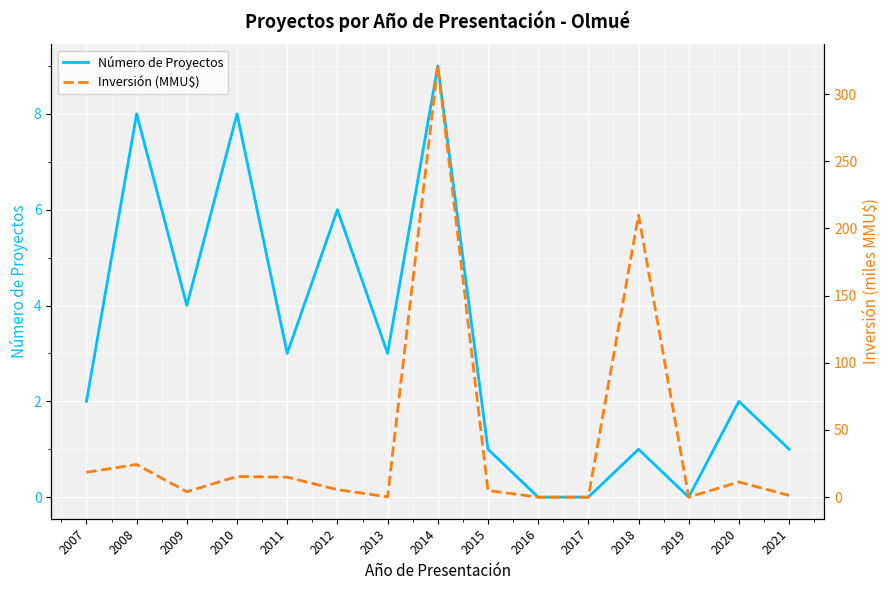

How many positive values does the Inversión (MMU$) series have?

12